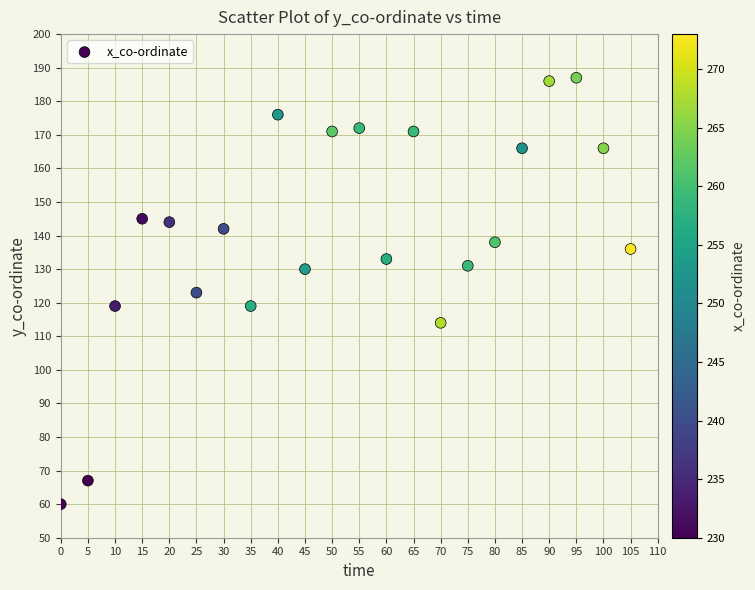

What is the range of X values (max minus min)?

105